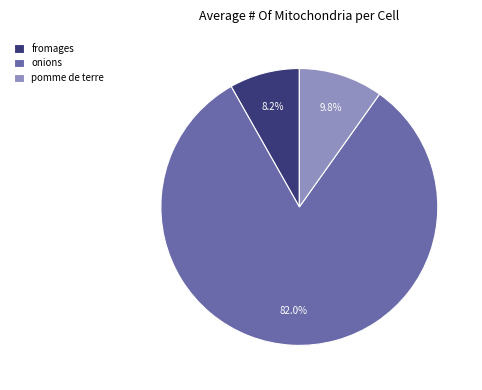

True or false: onions accounts for 91% of the total.

False